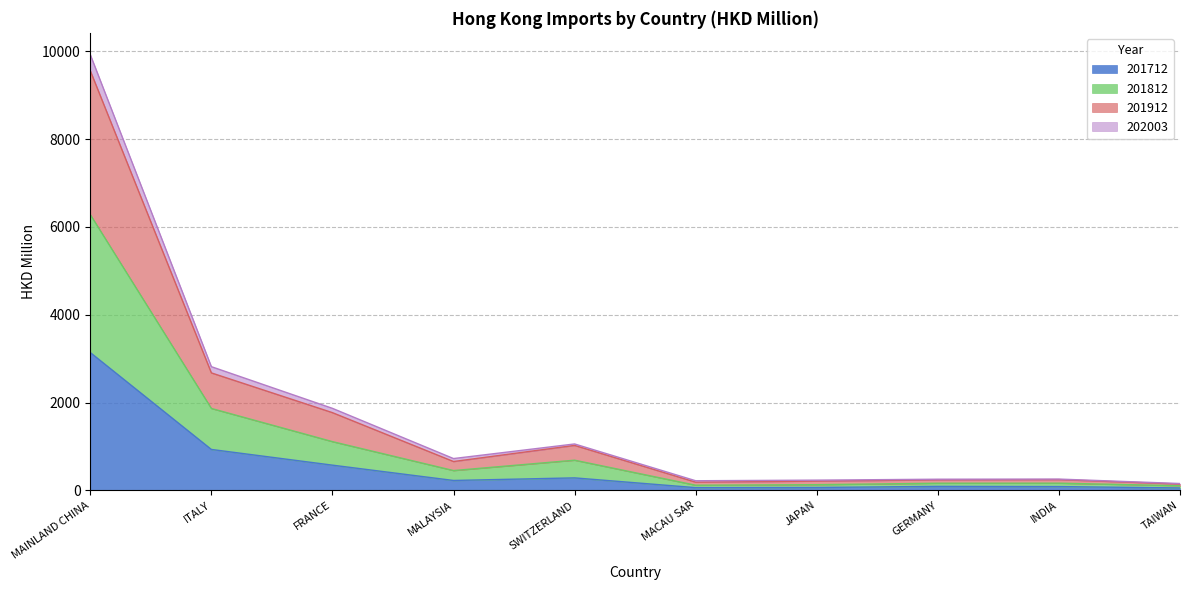

At which label does 201912 first exceed 656?

MAINLAND CHINA